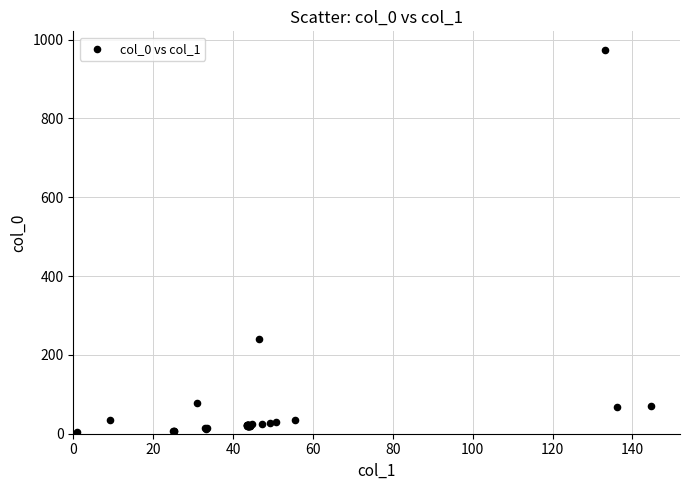

What Y value in the scatter plot is closest to 486?

239.5